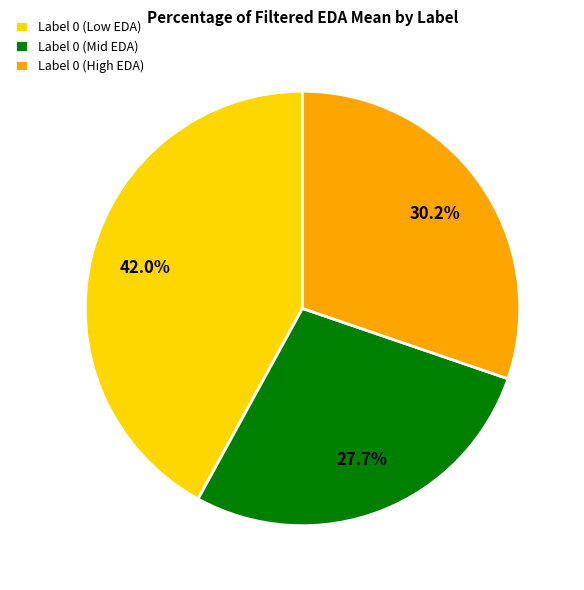

Is there any slice that represents more than half of the pie?

No